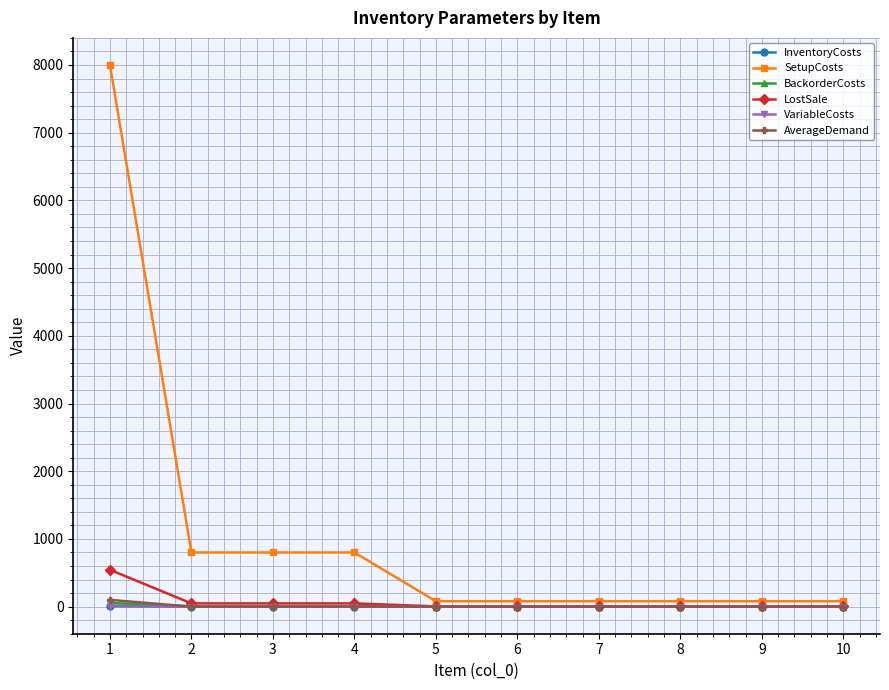

How many lines are shown in the chart?

6